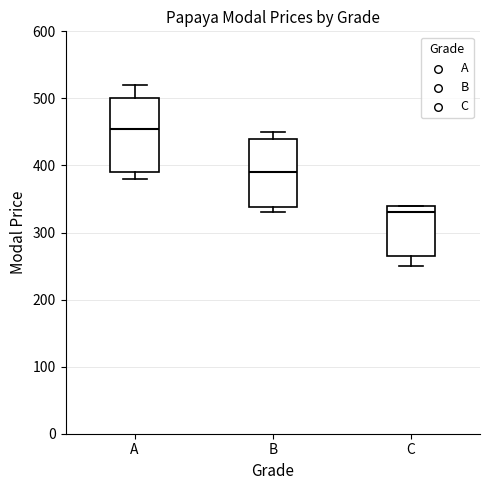

Which box's median line is the highest?

A